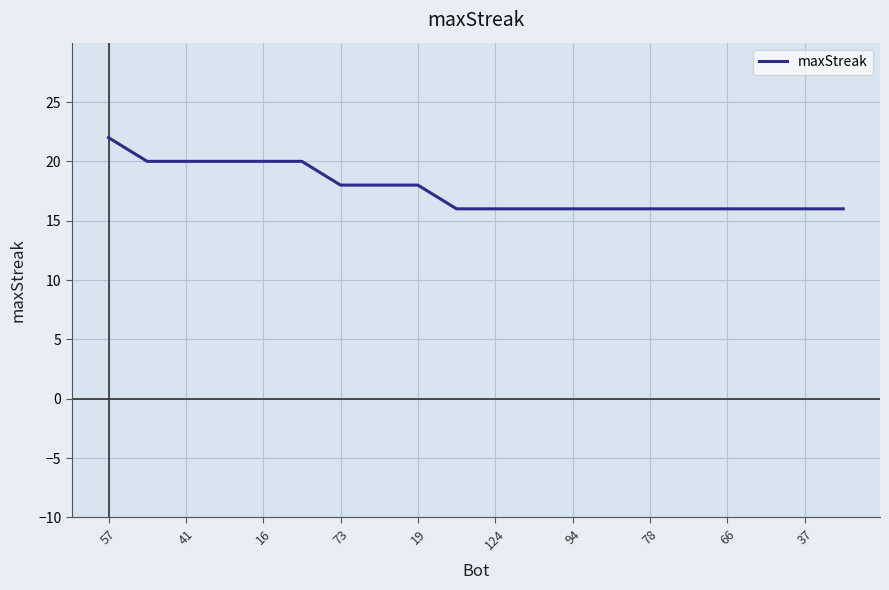

How many values are between 16 and 20?

19